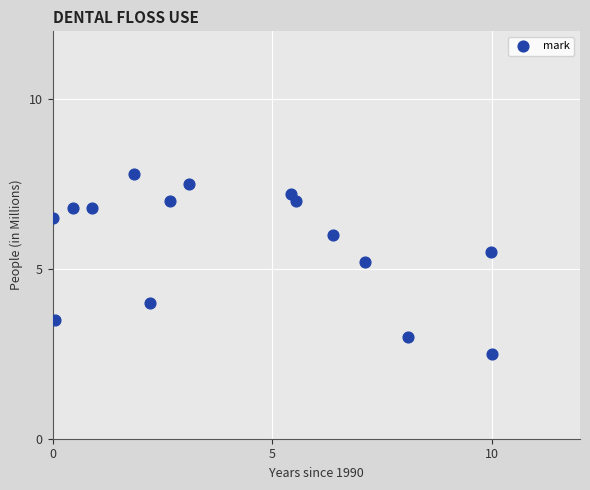

What is the range of X values (max minus min)?

10.0